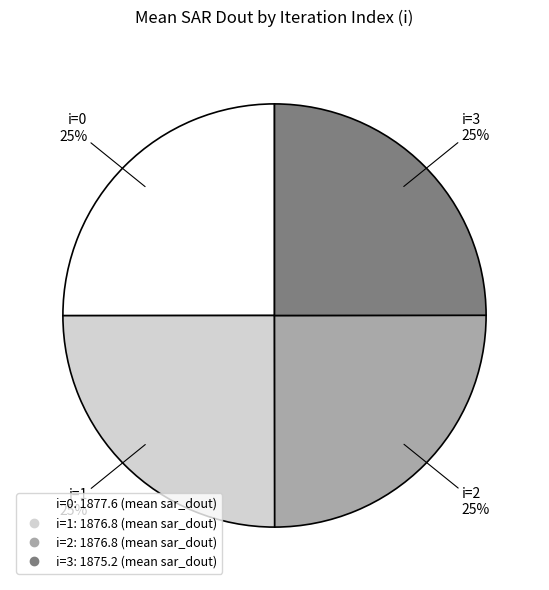

To the nearest percent, what portion does i=0 represent?

25%